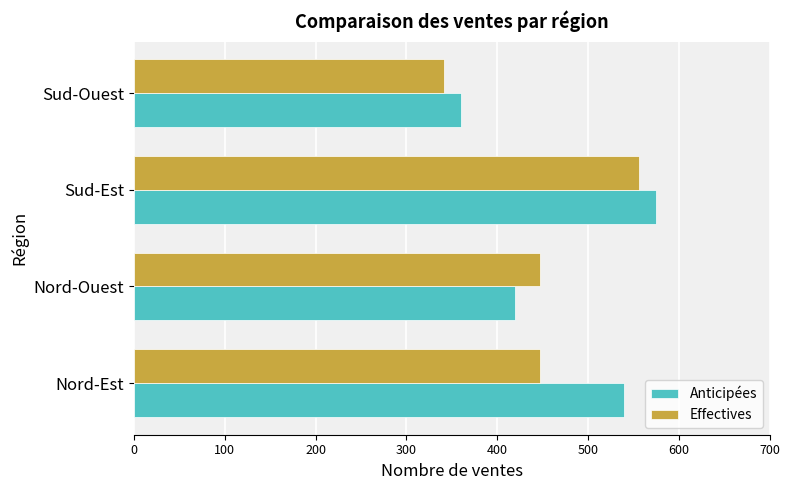

What is the approximate value of Effectives at Nord-Ouest, to the nearest 5?

445